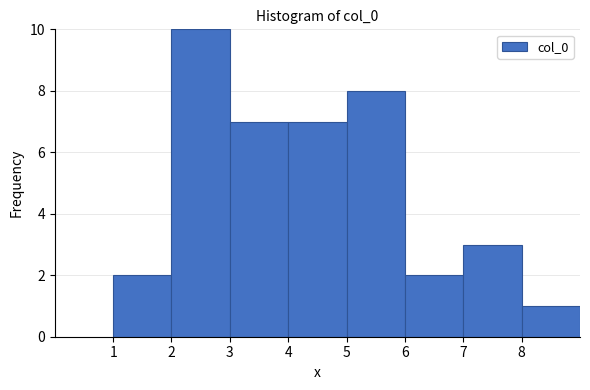

Reading left to right, list every bar in this chart as the range it spans on the x-axis followed by its height. The values are not printed on the chart, so give them approximately, as read against the axis.

1 to 2: 2
2 to 3: 10
3 to 4: 7
4 to 5: 7
5 to 6: 8
6 to 7: 2
7 to 8: 3
8 to 9: 1